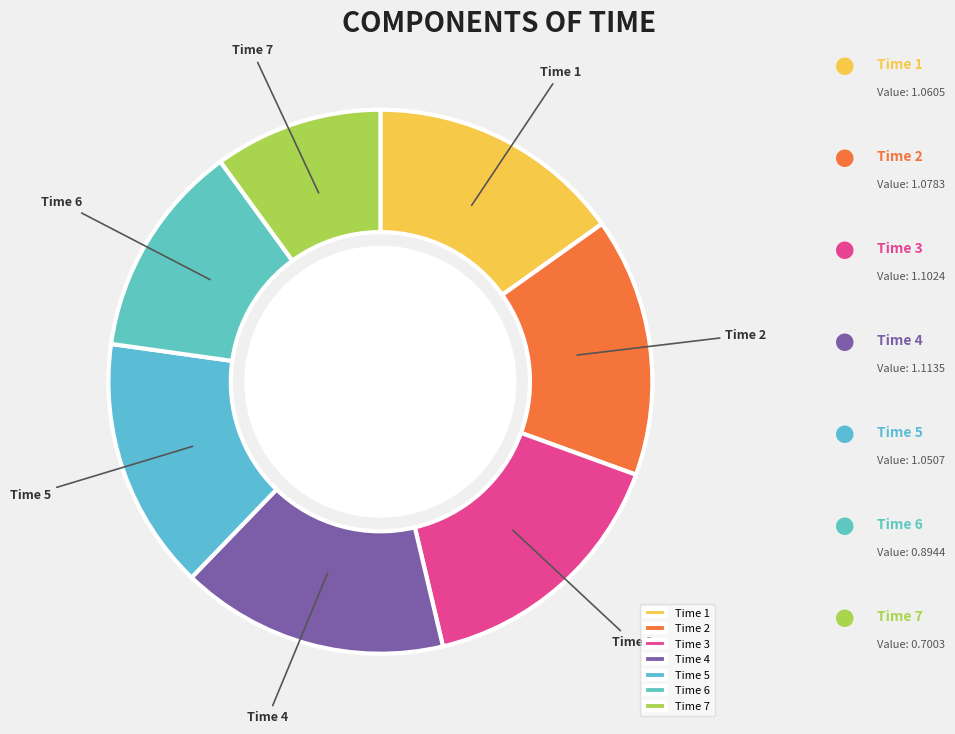

Count the number of slices in the pie.

7